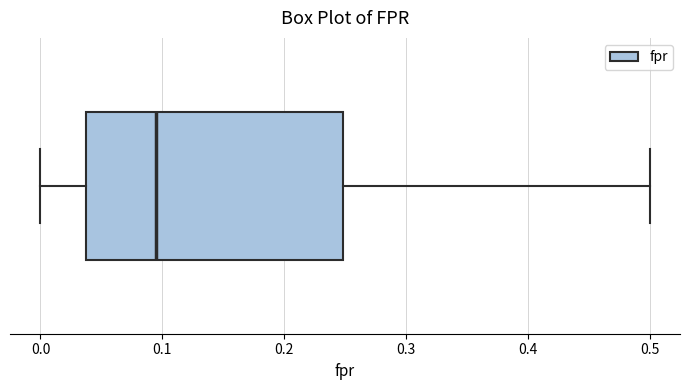

Transcribe this box plot: give where the median line is, the range the box spans, and where the two whiskers end, as read against the x-axis. The values are not printed on the chart, so give them approximately, as read against the axis.

median 0.09, box 0.04 to 0.25, whiskers 0.00 to 0.50